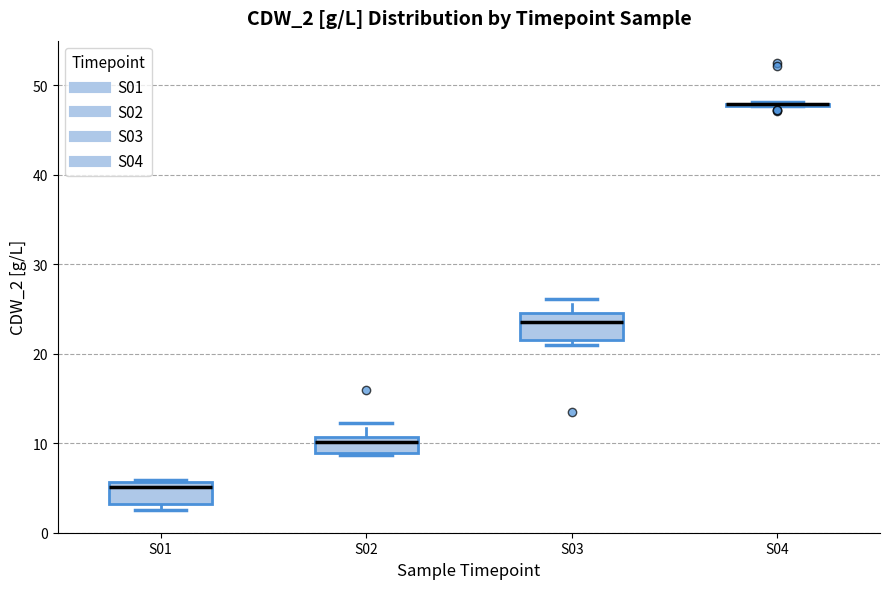

Reading left to right, transcribe this box plot: for each box, give where its median line is, the range the box spans, and where its two whiskers end, as read against the y-axis. The values are not printed on the chart, so give them approximately, as read against the axis.

S01: median 5, box 3 to 6, whiskers 3 (just below the box's lower edge) to 6
S02: median 10, box 9 to 11, whiskers 9 to 12
S03: median 24, box 22 to 25, whiskers 21 to 26
S04: box collapsed to a line at 48, whiskers 48 to 48